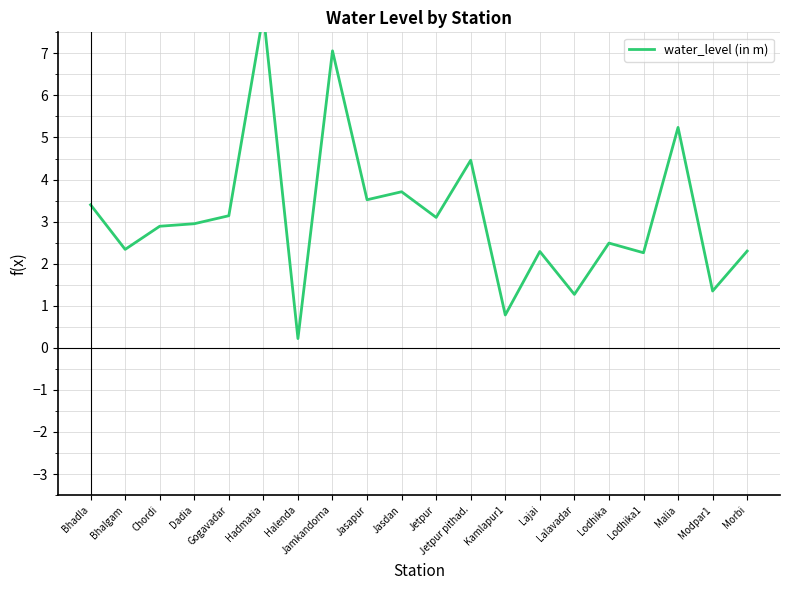

List the labels in order of value, largest first.

Hadmatia, Jamkandorna, Malia, Jetpur pithad., Jasdan, Jasapur, Bhadla, Gogavadar, Jetpur, Dadia, Chordi, Lodhika, Bhalgam, Morbi, Lajai, Lodhika1, Modpar1, Lalavadar, Kamlapur1, Halenda